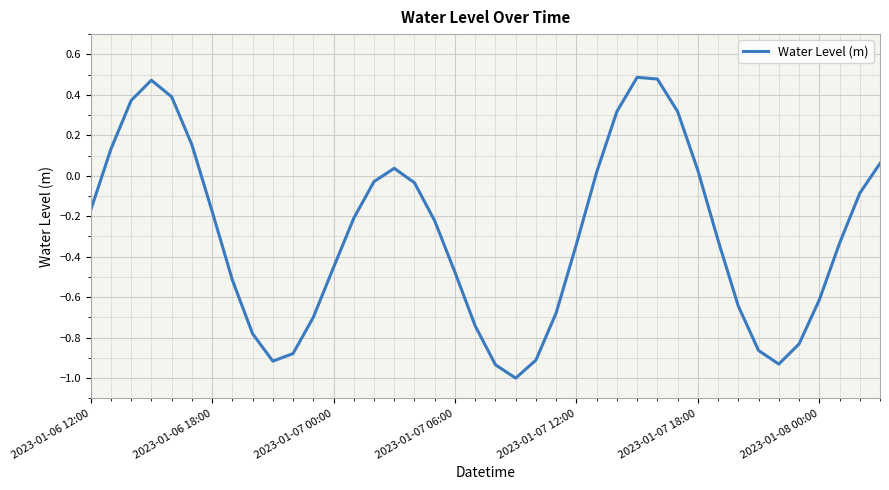

Count the number of data series in this chart.

1